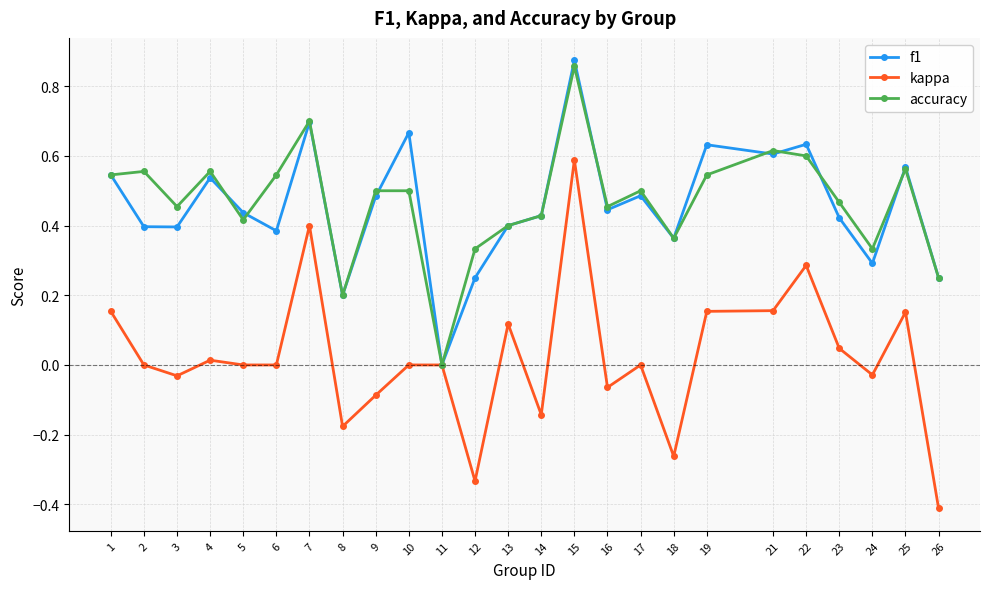

True or false: accuracy has more than 0 points higher than both neighbors.

True